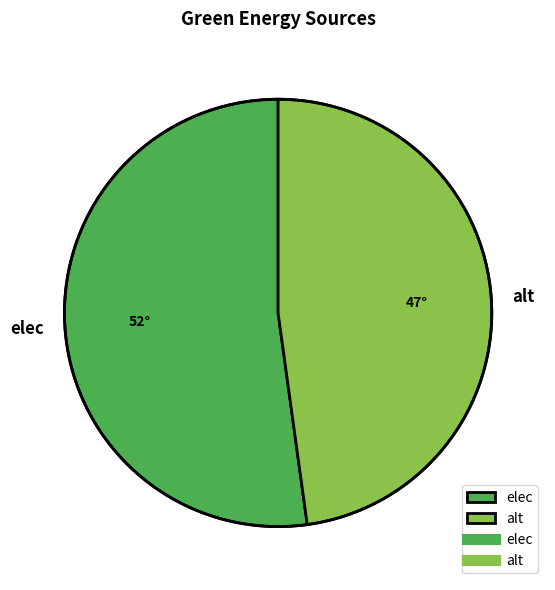

Do elec and alt together represent more than half of the pie?

Yes